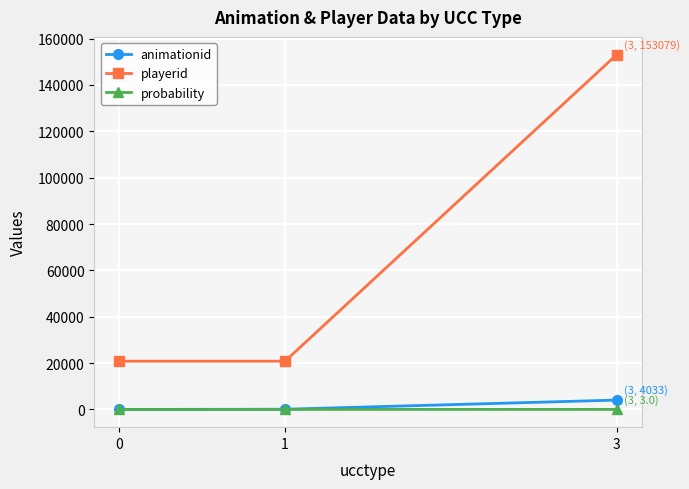

Which series has the largest range (max minus min)?

playerid